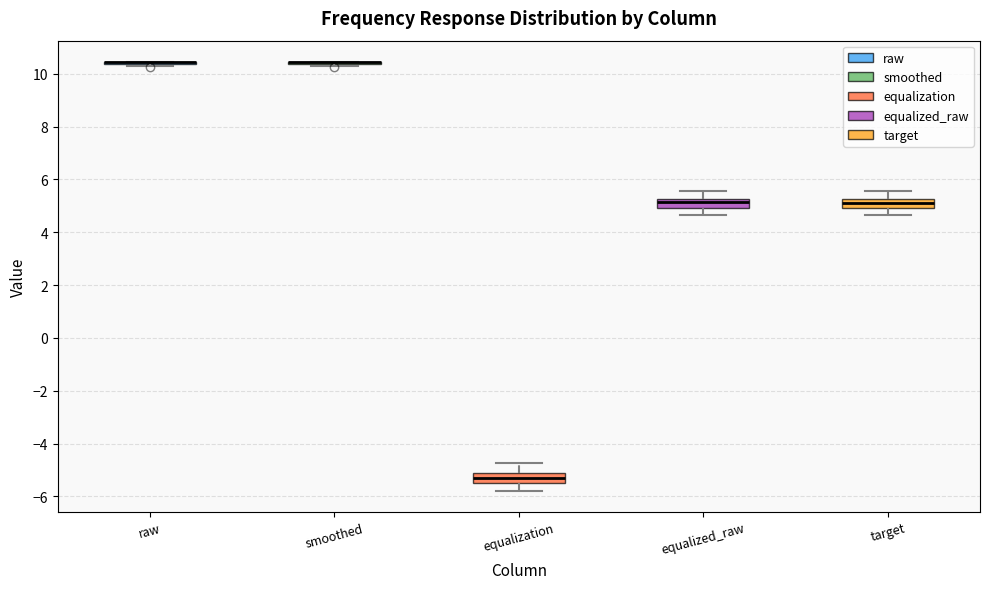

Reading left to right, read every box against the y-axis: the position of its median line, the range the box covers, and the ends of its whiskers. The values are not printed on the chart, so give them approximately, as read against the axis.

raw: box collapsed to a line at 10.4, whiskers 10.2 to 10.4
smoothed: box collapsed to a line at 10.4, whiskers 10.2 to 10.4
equalization: median -5.4 (inside the box), box -5.4 to -5.2, whiskers -5.8 to -4.8
equalized_raw: median 5.2 (inside the box), box 5.0 to 5.2, whiskers 4.6 to 5.6
target: median 5.2 (inside the box), box 5.0 to 5.2, whiskers 4.6 to 5.6